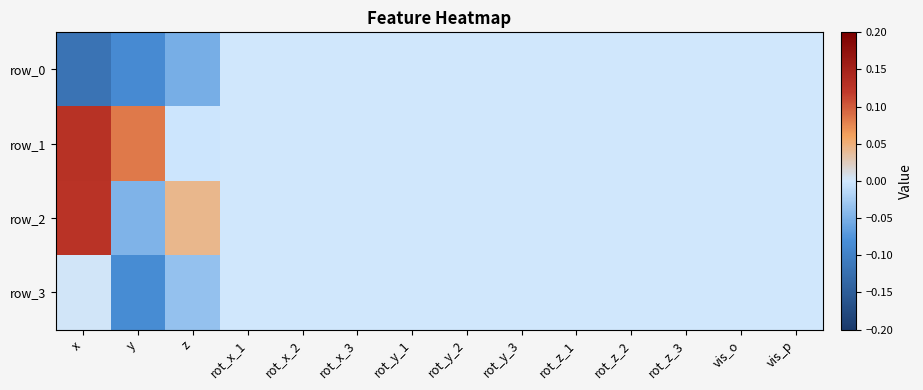

List the labels in order of row_2 value, smallest first.

y, rot_x_1, rot_x_2, rot_x_3, rot_y_1, rot_y_2, rot_y_3, rot_z_1, rot_z_2, rot_z_3, vis_o, vis_p, z, x